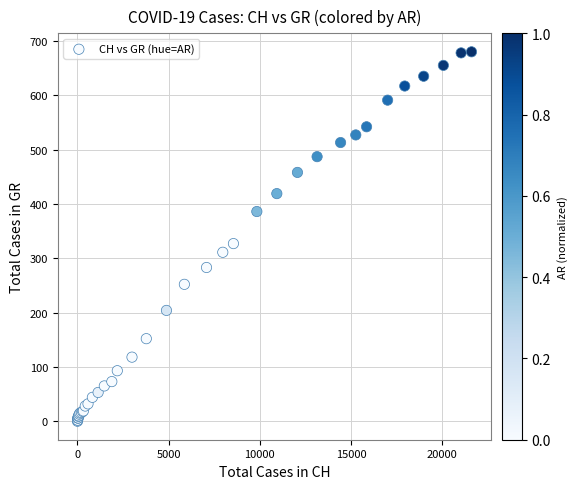

What Y value in the scatter plot is closest to 340?

327